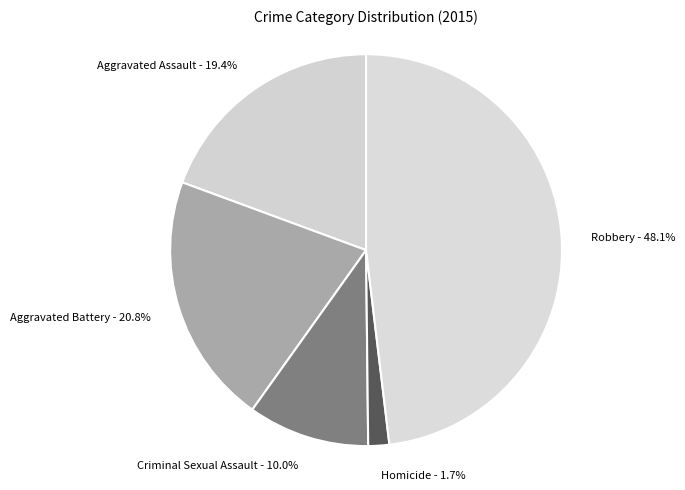

Count the number of slices in the pie.

5